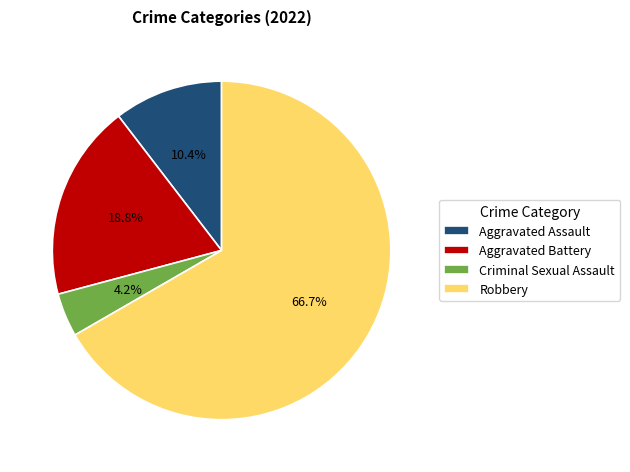

To the nearest percent, what is the average slice percentage?

25%